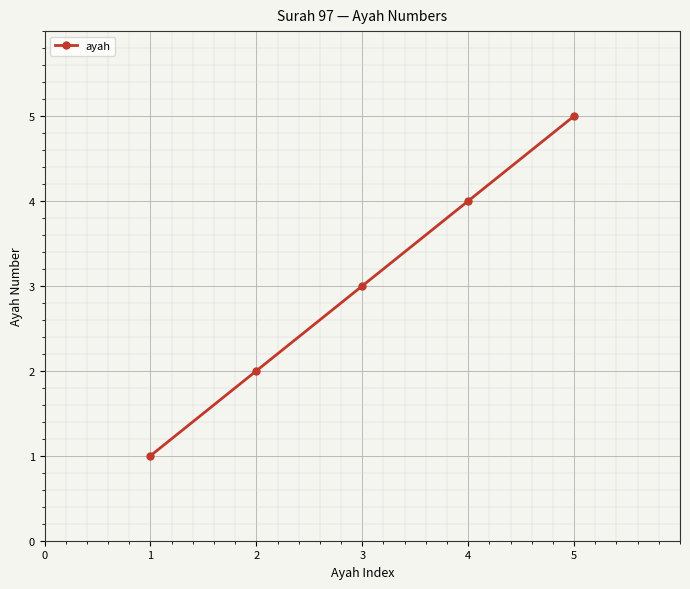

Rank the categories by value from lowest to highest.

1, 2, 3, 4, 5